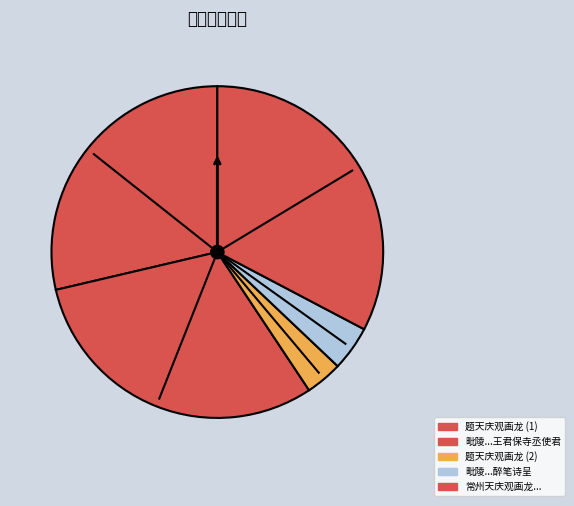

What is the smallest slice in the pie chart?

题天庆观画龙